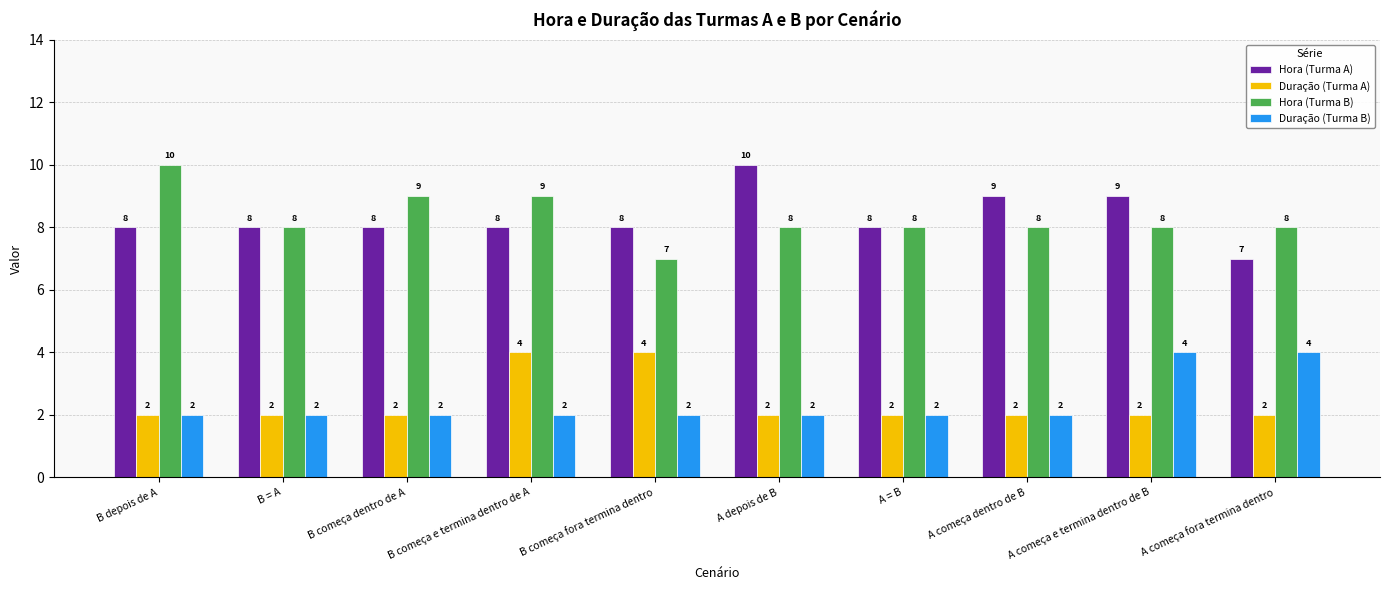

What is the sum of all Duração (Turma A) values?

24